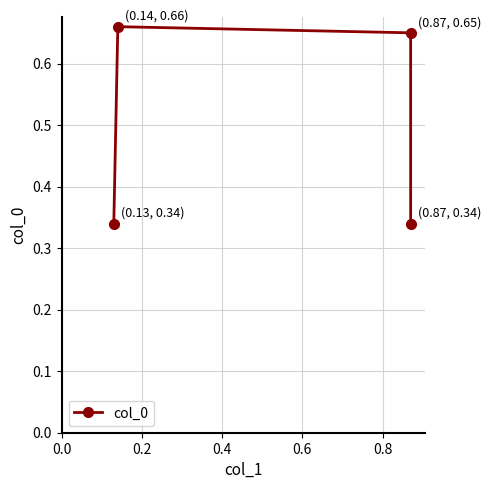

What value does the data have at 0.2?

0.7